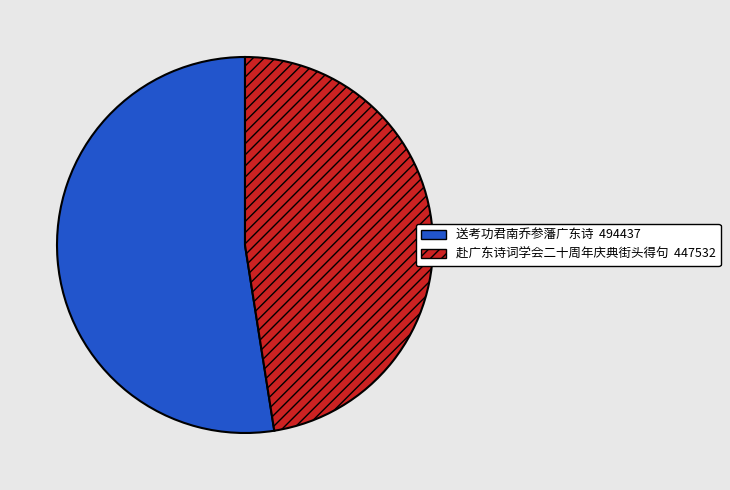

What is the ratio of the value at 送考功君南乔参藩广东诗 to the value at 赴广东诗词学会二十周年庆典街头得句?

1.1